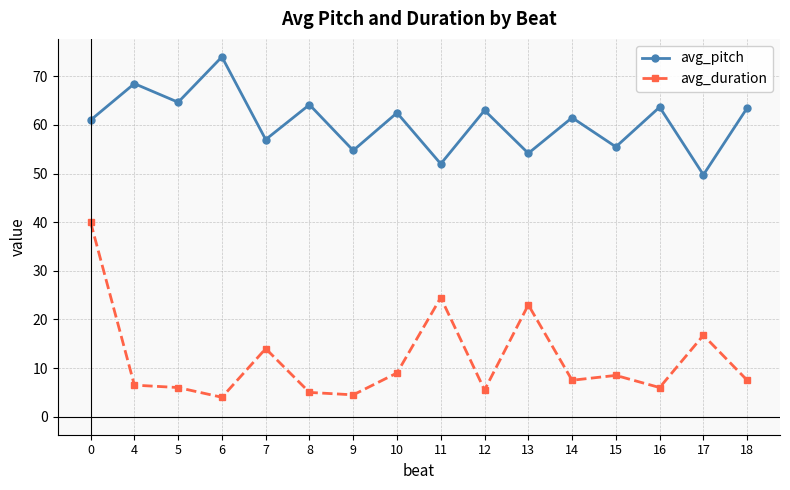

How many interior local valleys does the avg_pitch series have?

7